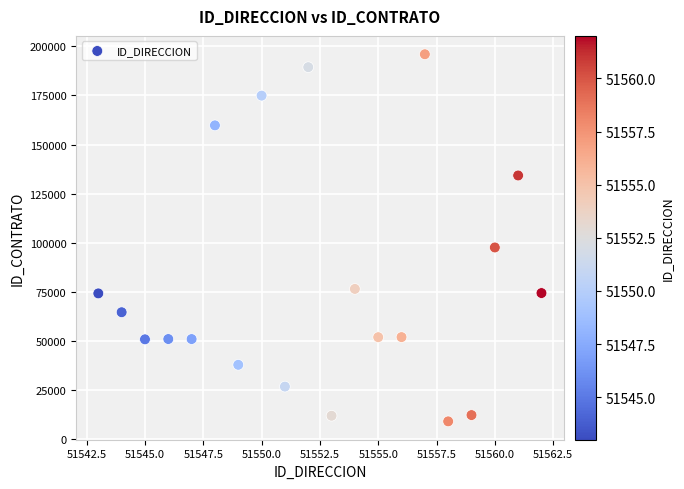

What Y value in the scatter plot is closest to 102558?

97644